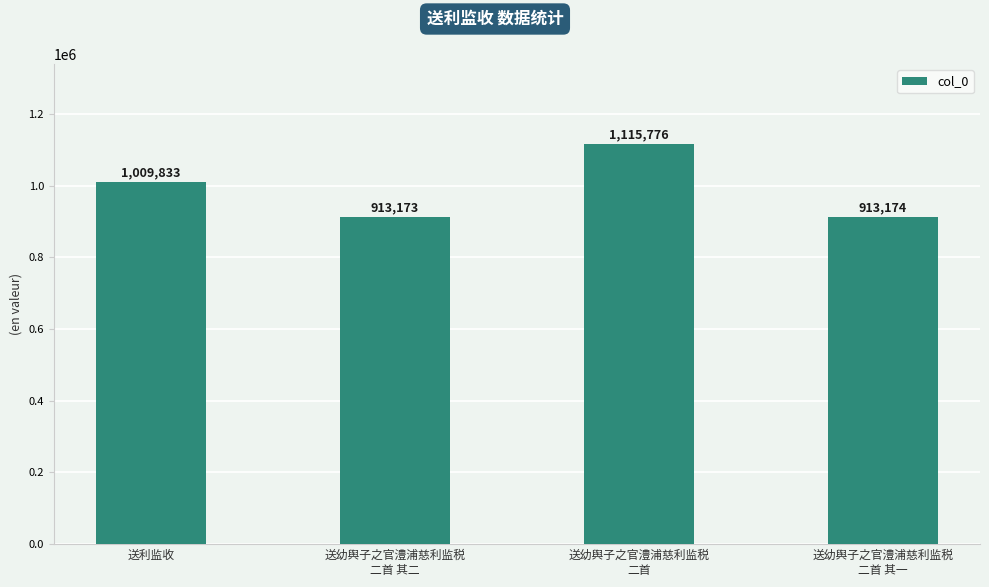

At which category does the chart reach its peak across all series?

送幼舆子之官澧浦慈利监税
二首